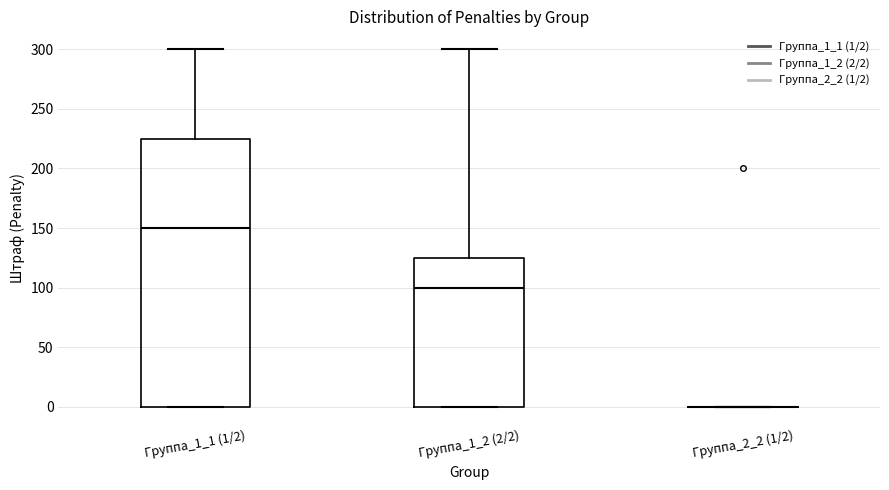

Comparing the boxes themselves (not the whiskers), which one is the tallest?

Группа_1_1 (1/2)